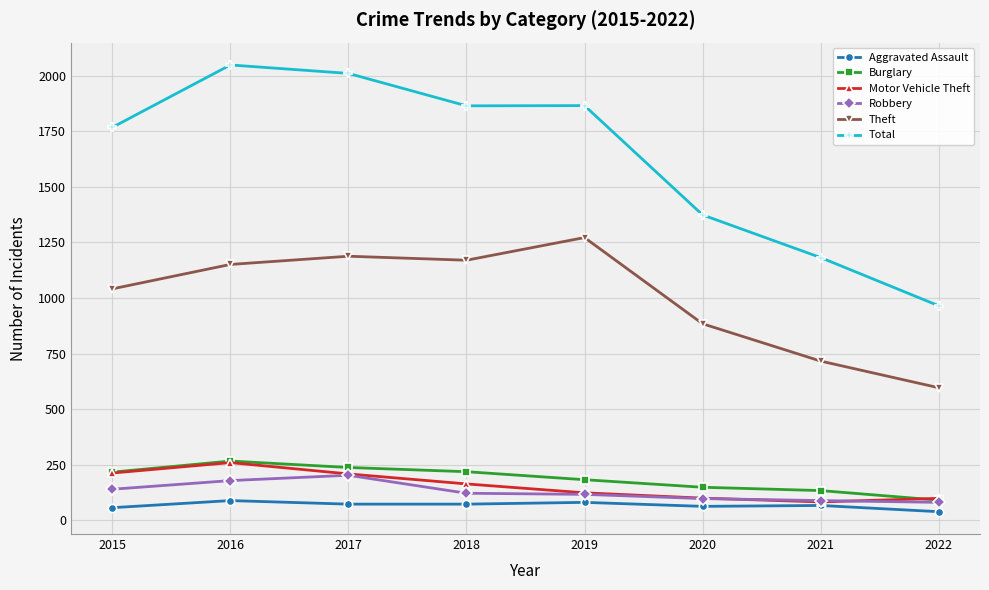

Which series has the widest spread of values?

Total